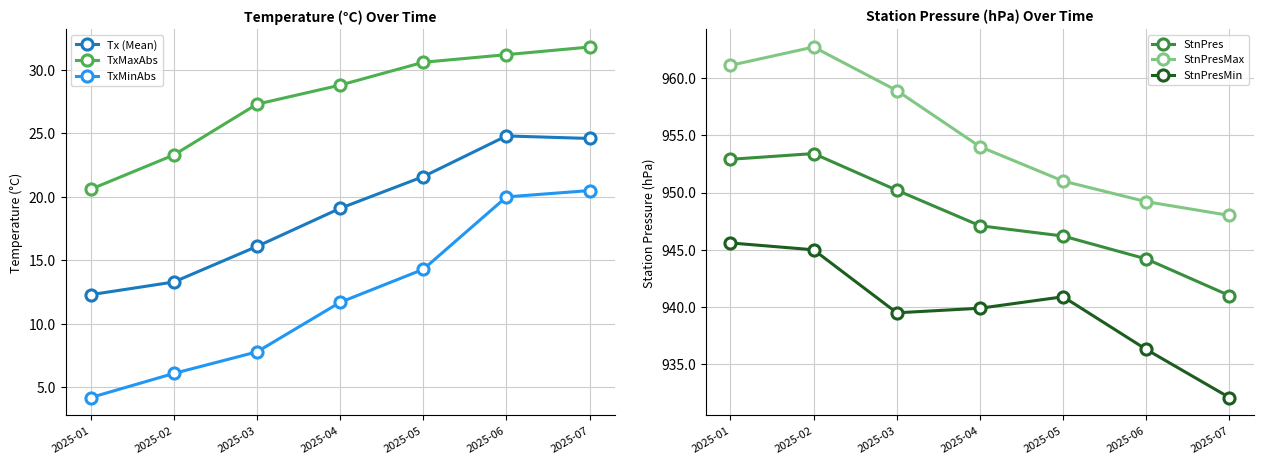

Does the chart display data point markers on the line(s)?

Yes